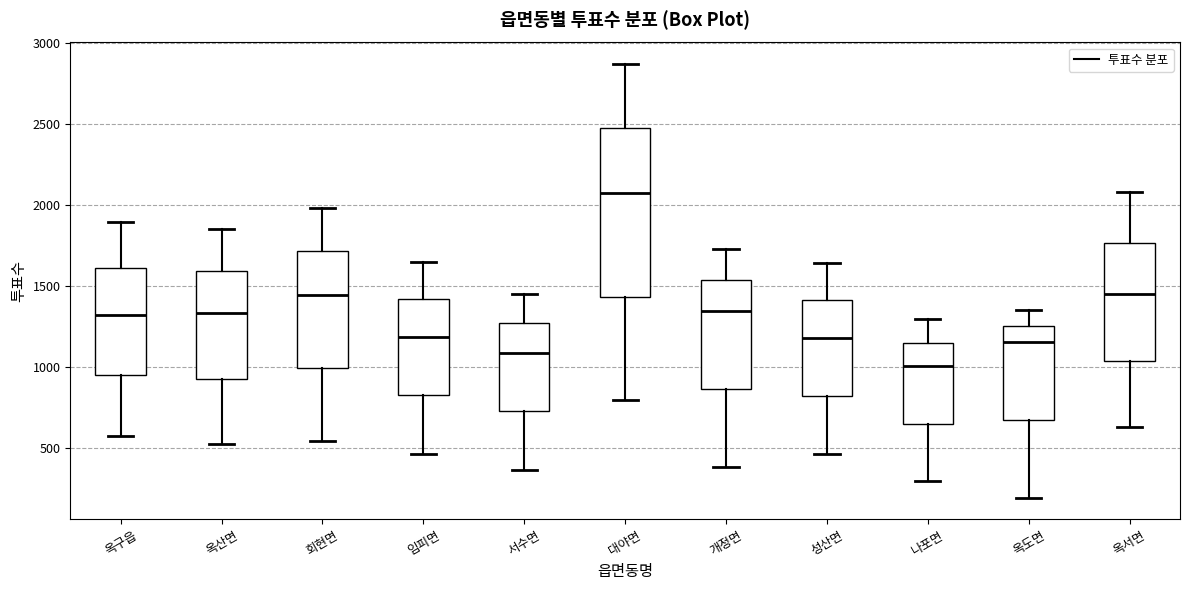

Which box's median line is the highest?

대야면